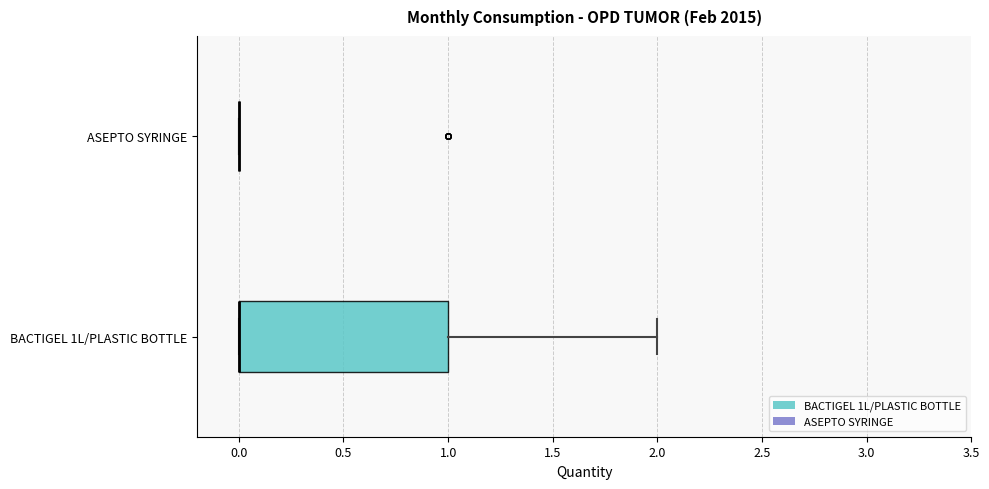

Reading bottom to top, transcribe this box plot: for each box, give where its median line is, the range the box spans, and where its two whiskers end, as read against the x-axis. The values are not printed on the chart, so give them approximately, as read against the axis.

BACTIGEL 1L/PLASTIC BOTTLE: median 0 (drawn on the box's left edge), box 0 to 1, whiskers 0 to 2
ASEPTO SYRINGE: box collapsed to a line at 0, whiskers 0 to 0